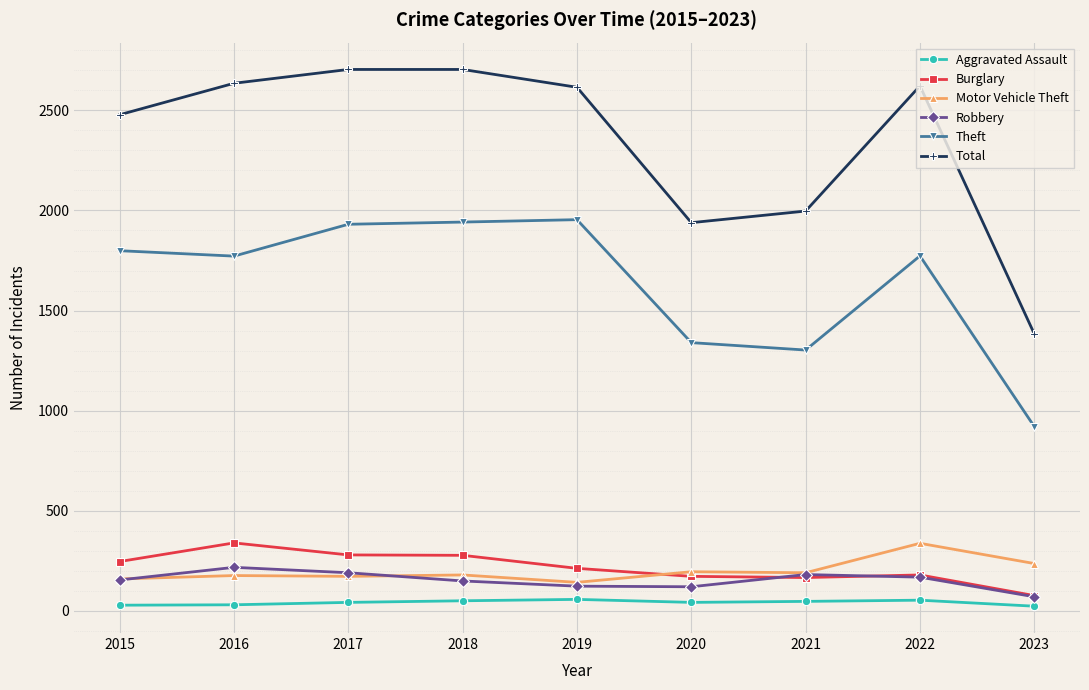

The value of Robbery at 2017 is 191. True or false?

True